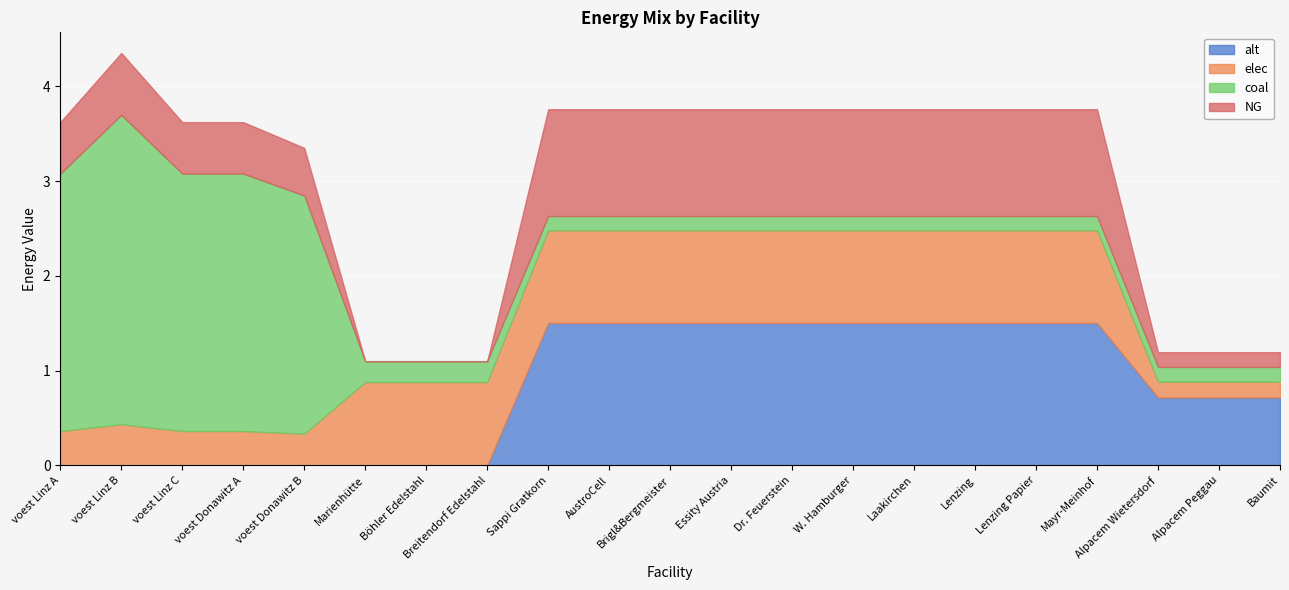

Reading right to left, transcribe all the data shown in this chart.

NG: Baumit=0.2	Alpacem Peggau=0.2	Alpacem Wietersdorf=0.2	Mayr-Meinhof=1.1	Lenzing Papier=1.1	Lenzing=1.1	Laakirchen=1.1	W. Hamburger=1.1	Dr. Feuerstein=1.1	Essity Austria=1.1	Brigl&Bergmeister=1.1	AustroCell=1.1	Sappi Gratkorn=1.1	Breitendorf Edelstahl=0.0	Böhler Edelstahl=0.0	Marienhütte=0.0	voest Donawitz B=0.5	voest Donawitz A=0.5	voest Linz C=0.5	voest Linz B=0.7	voest Linz A=0.5
elec: Baumit=0.2	Alpacem Peggau=0.2	Alpacem Wietersdorf=0.2	Mayr-Meinhof=1.0	Lenzing Papier=1.0	Lenzing=1.0	Laakirchen=1.0	W. Hamburger=1.0	Dr. Feuerstein=1.0	Essity Austria=1.0	Brigl&Bergmeister=1.0	AustroCell=1.0	Sappi Gratkorn=1.0	Breitendorf Edelstahl=0.9	Böhler Edelstahl=0.9	Marienhütte=0.9	voest Donawitz B=0.3	voest Donawitz A=0.4	voest Linz C=0.4	voest Linz B=0.4	voest Linz A=0.4
coal: Baumit=0.2	Alpacem Peggau=0.2	Alpacem Wietersdorf=0.2	Mayr-Meinhof=0.2	Lenzing Papier=0.2	Lenzing=0.2	Laakirchen=0.2	W. Hamburger=0.2	Dr. Feuerstein=0.2	Essity Austria=0.2	Brigl&Bergmeister=0.2	AustroCell=0.2	Sappi Gratkorn=0.2	Breitendorf Edelstahl=0.2	Böhler Edelstahl=0.2	Marienhütte=0.2	voest Donawitz B=2.5	voest Donawitz A=2.7	voest Linz C=2.7	voest Linz B=3.3	voest Linz A=2.7
alt: Baumit=0.7	Alpacem Peggau=0.7	Alpacem Wietersdorf=0.7	Mayr-Meinhof=1.5	Lenzing Papier=1.5	Lenzing=1.5	Laakirchen=1.5	W. Hamburger=1.5	Dr. Feuerstein=1.5	Essity Austria=1.5	Brigl&Bergmeister=1.5	AustroCell=1.5	Sappi Gratkorn=1.5	Breitendorf Edelstahl=0.0	Böhler Edelstahl=0.0	Marienhütte=0.0	voest Donawitz B=0.0	voest Donawitz A=0.0	voest Linz C=0.0	voest Linz B=0.0	voest Linz A=0.0